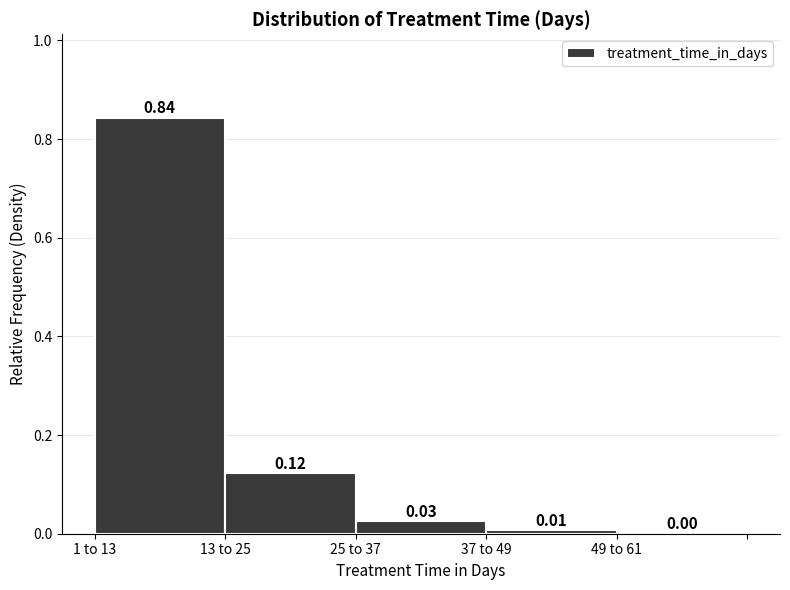

Which has a higher value, 49 to 61 or 37 to 49?

37 to 49